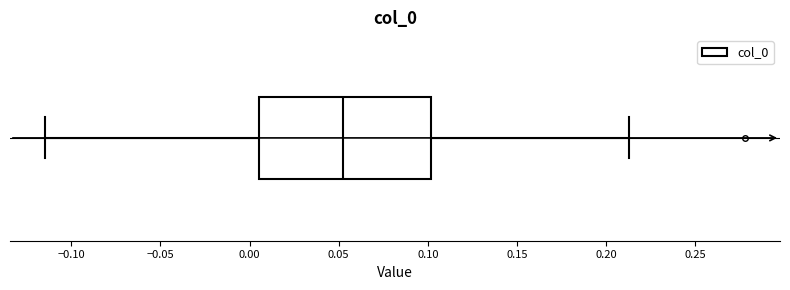

Transcribe this box plot: give where the median line is, the range the box spans, and where the two whiskers end, as read against the x-axis. The values are not printed on the chart, so give them approximately, as read against the axis.

median 0.050, box 0.005 to 0.100, whiskers -0.115 to 0.215